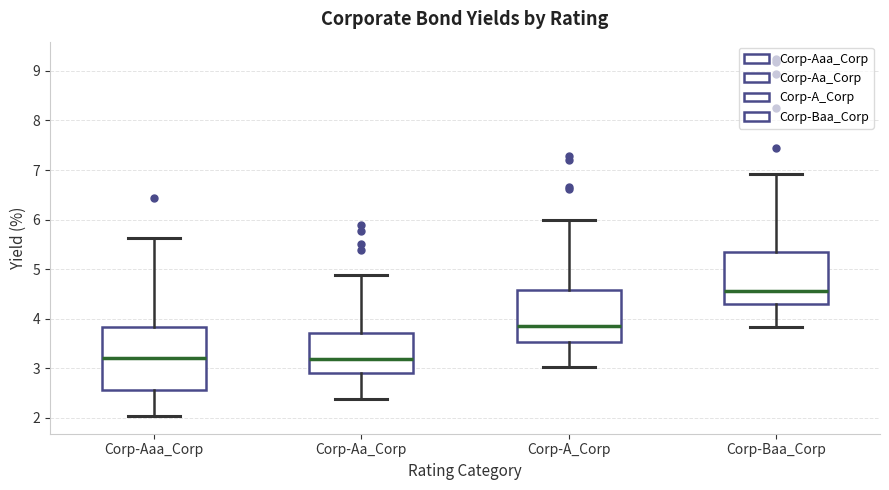

Reading left to right, transcribe this box plot: for each box, give where its median line is, the range the box spans, and where its two whiskers end, as read against the y-axis. The values are not printed on the chart, so give them approximately, as read against the axis.

Corp-Aaa_Corp: median 3.2, box 2.6 to 3.8, whiskers 2.0 to 5.6
Corp-Aa_Corp: median 3.2, box 2.9 to 3.7, whiskers 2.4 to 4.9
Corp-A_Corp: median 3.9, box 3.5 to 4.6, whiskers 3.0 to 6.0
Corp-Baa_Corp: median 4.6, box 4.3 to 5.4, whiskers 3.8 to 6.9